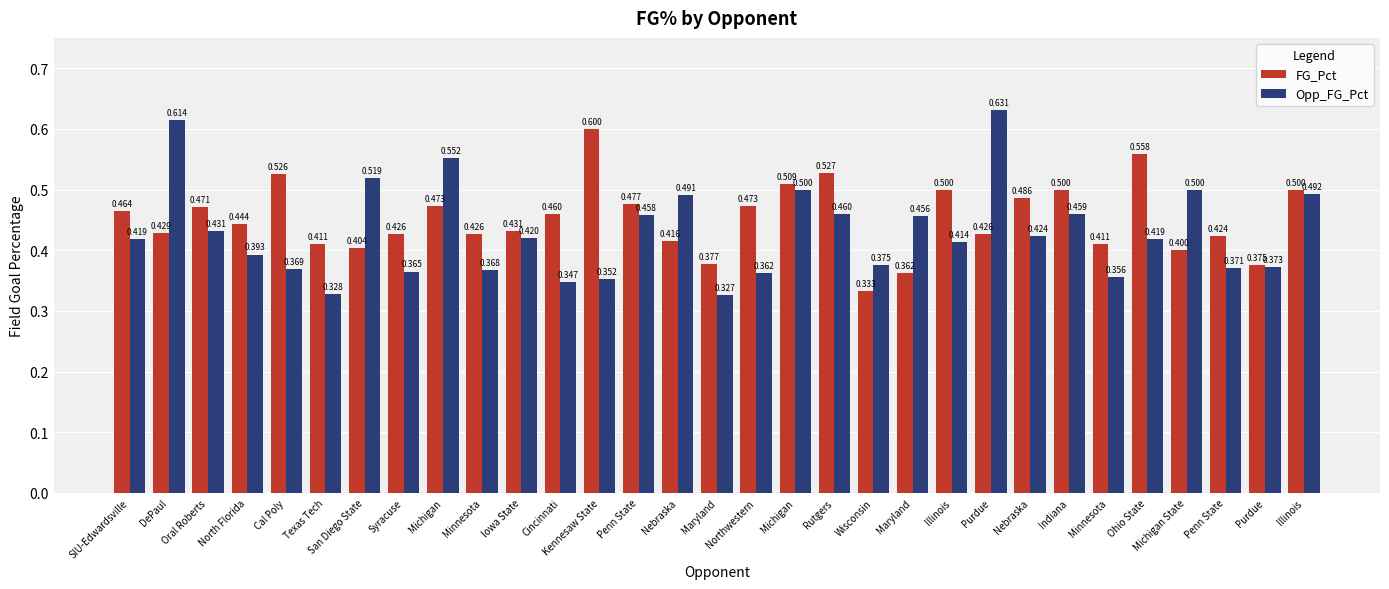

What are all the series names shown in the legend?

FG_Pct, Opp_FG_Pct